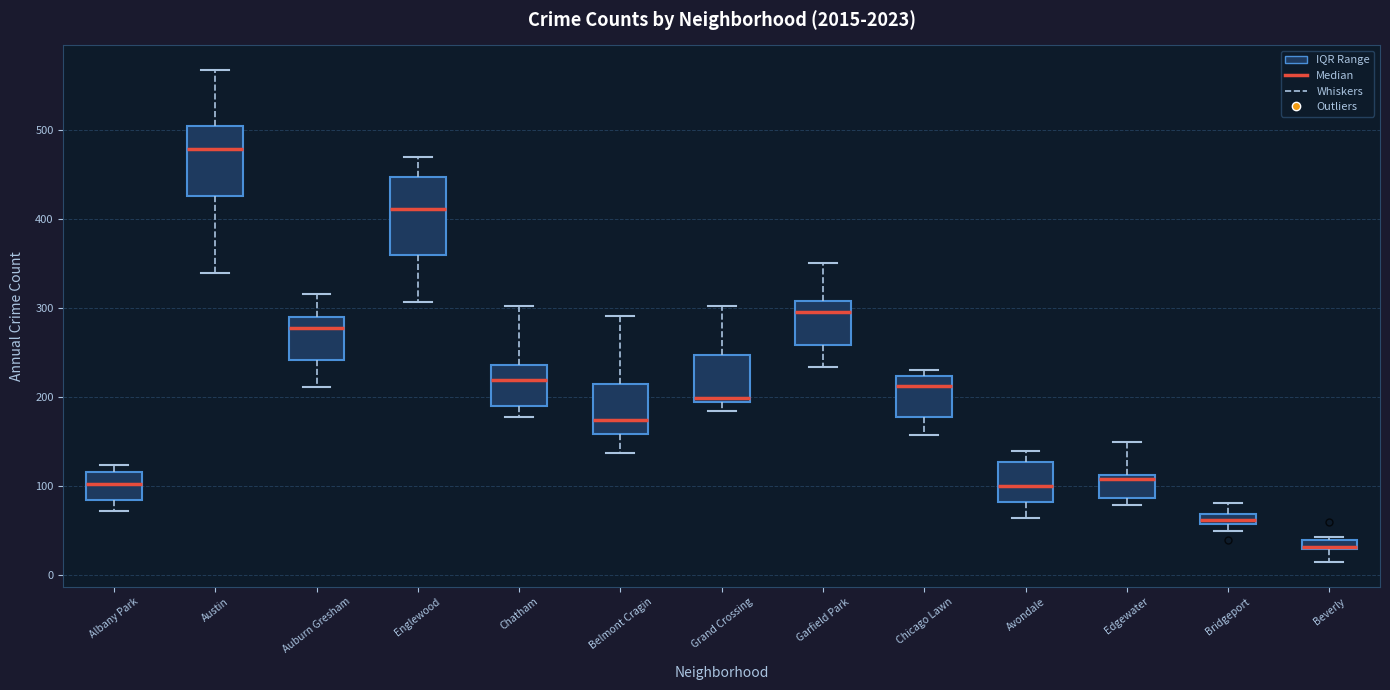

Where does the upper whisker of the box for Belmont Cragin end on the y-axis? The values are not printed on the chart, so give them approximately, as read against the axis.

290